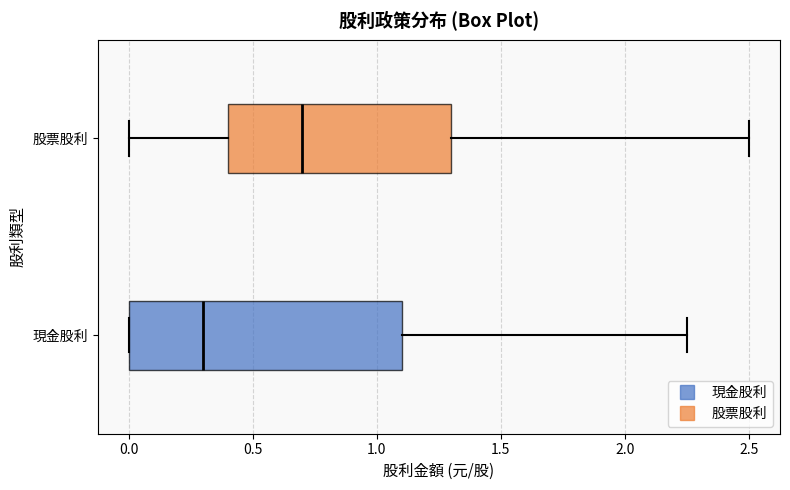

Which box has the furthest to the left median line?

現金股利